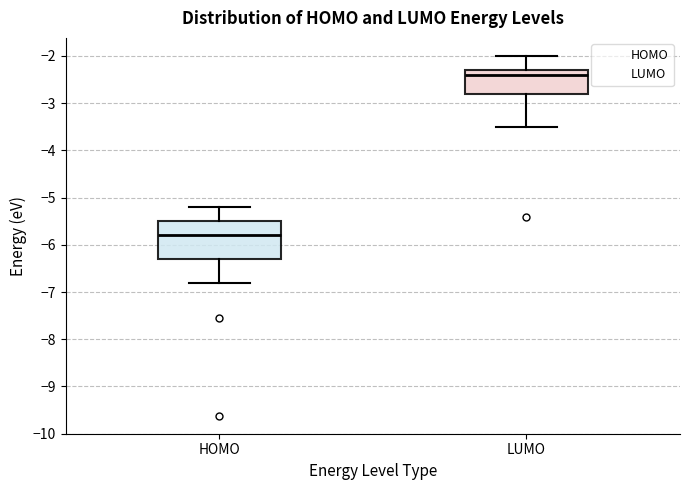

Reading left to right, read every box against the y-axis: the position of its median line, the range the box covers, and the ends of its whiskers. The values are not printed on the chart, so give them approximately, as read against the axis.

HOMO: median -5.8, box -6.3 to -5.5, whiskers -6.8 to -5.2
LUMO: median -2.4, box -2.8 to -2.3, whiskers -3.5 to -2.0